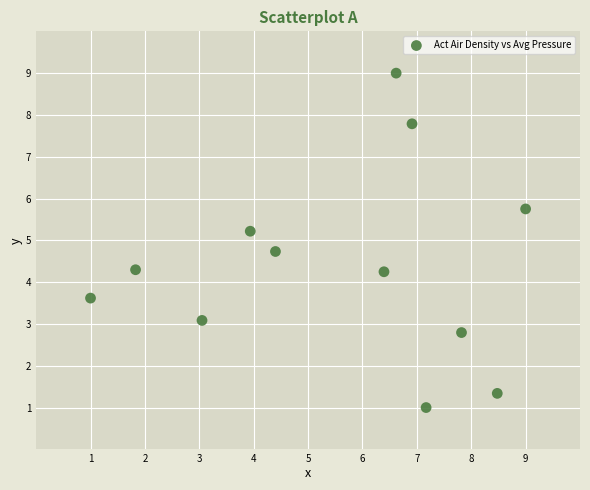

What is the average Y value?

4.4